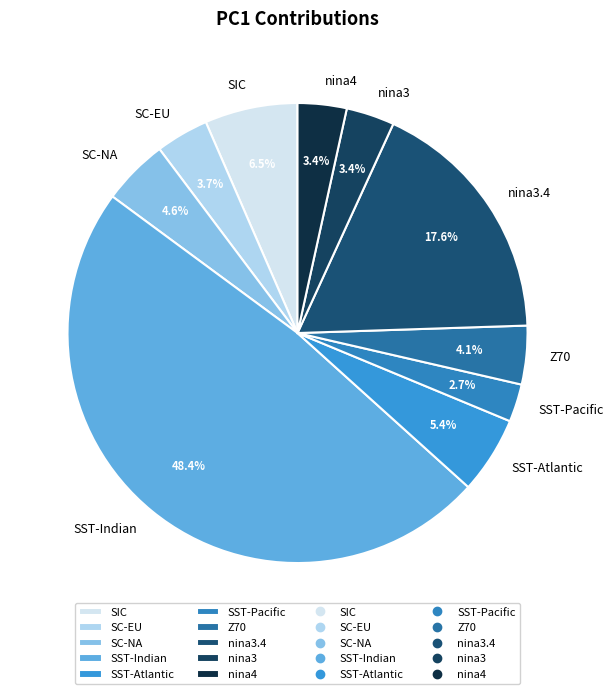

Which has a higher value, nina3.4 or SST-Indian?

SST-Indian